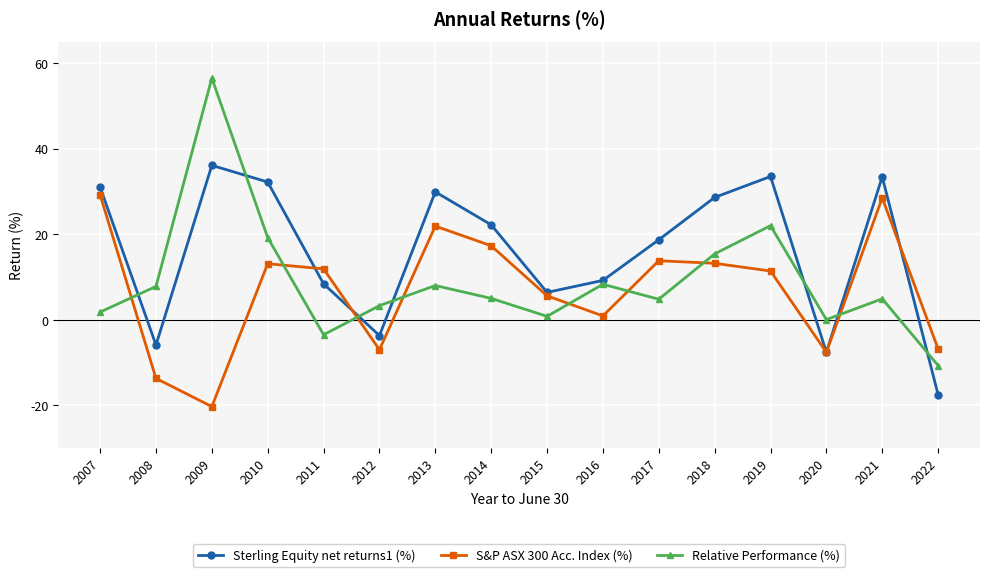

What are all the series names shown in the legend?

Sterling Equity net returns1 (%), S&P ASX 300 Acc. Index (%), Relative Performance (%)